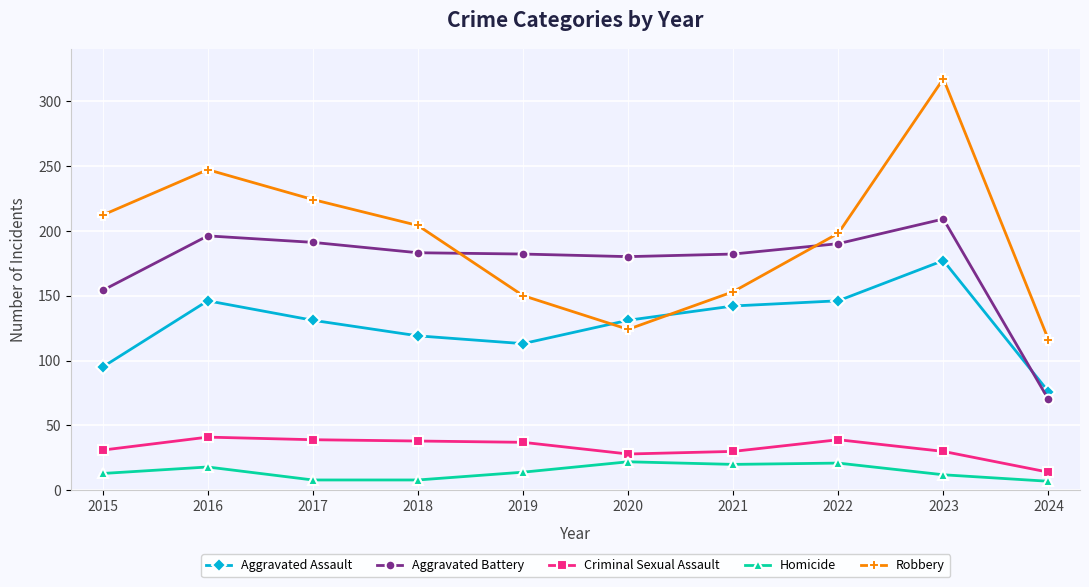

What is the value of the Criminal Sexual Assault point at the 5th from the left?

37